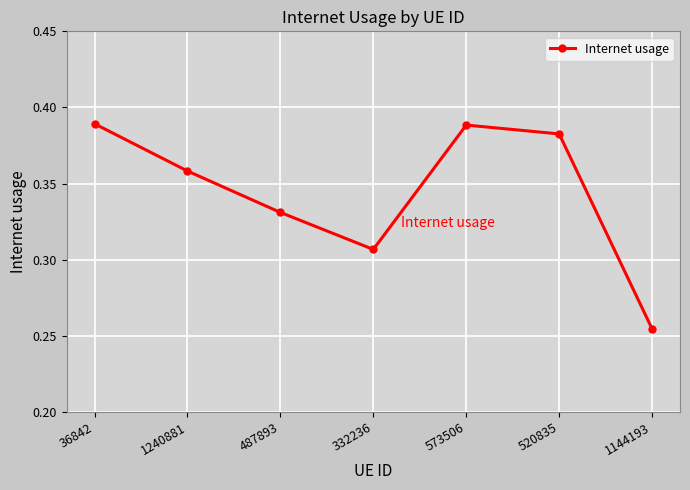

How many points are lower than both their immediate neighbors (excluding endpoints)?

1